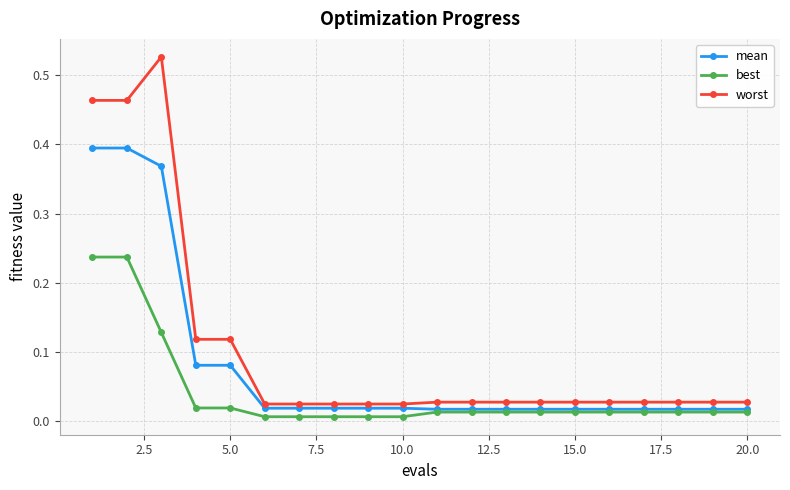

Which series has the largest range (max minus min)?

worst